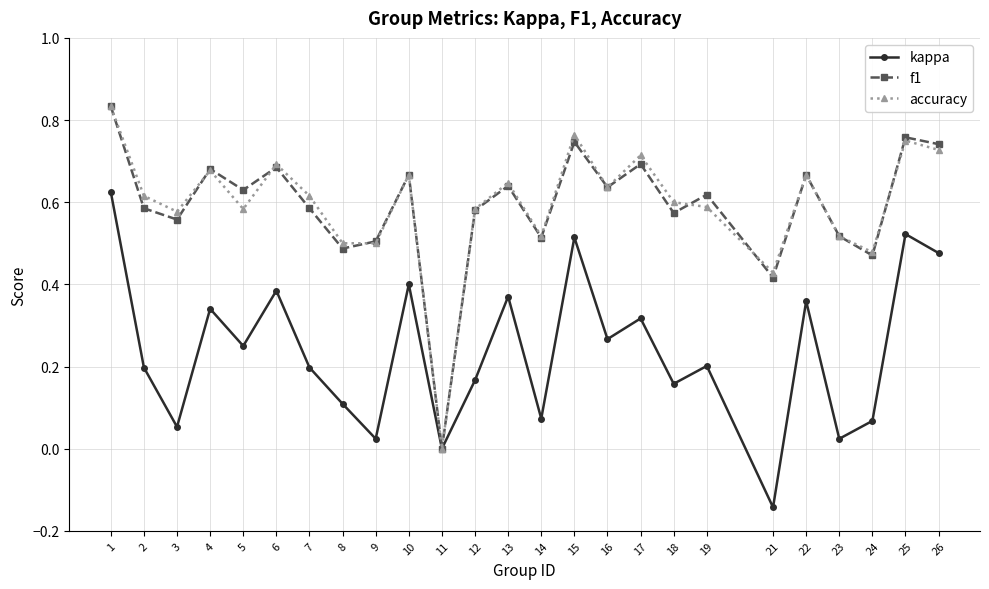

Is the value of kappa at 26 greater than the value of f1 at 9?

No